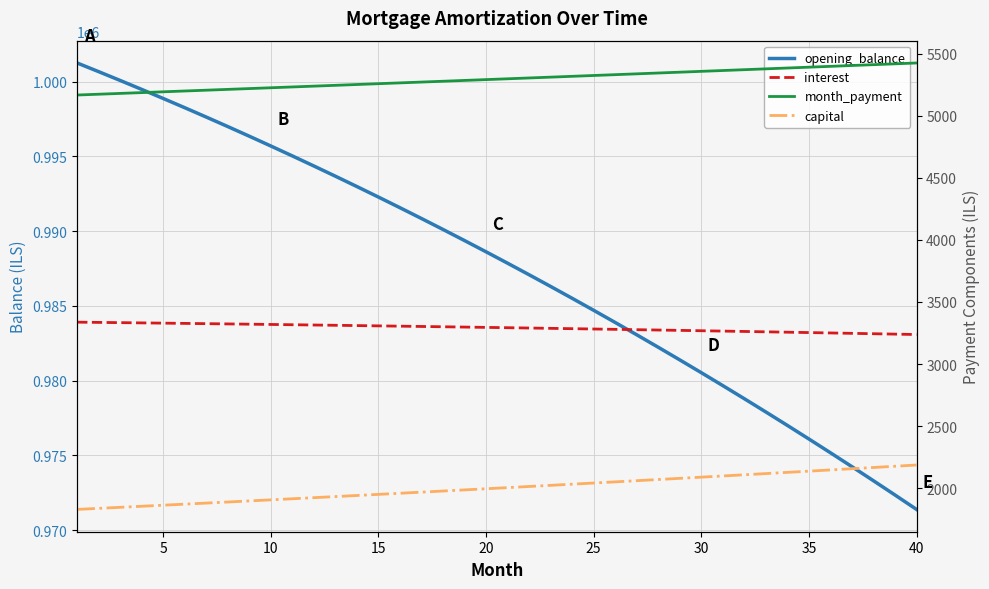

What is the difference between the highest and lowest values at 5?

998832.0